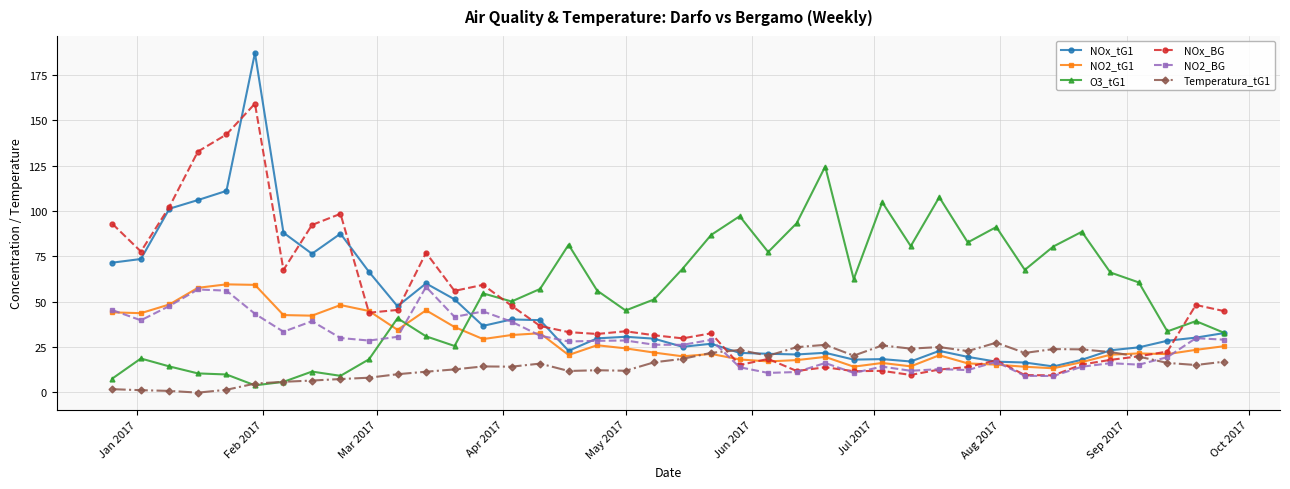

What is the maximum value for NO2_BG?

58.1